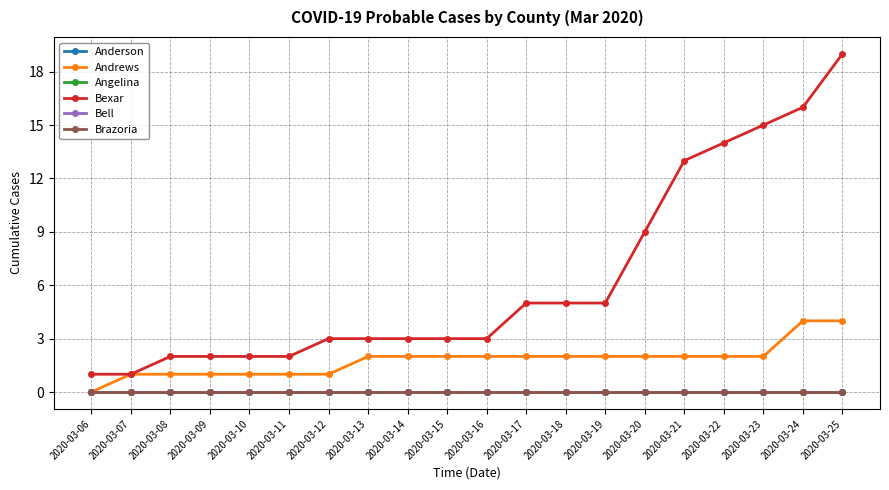

True or false: Bell and Anderson intersect in this chart.

False